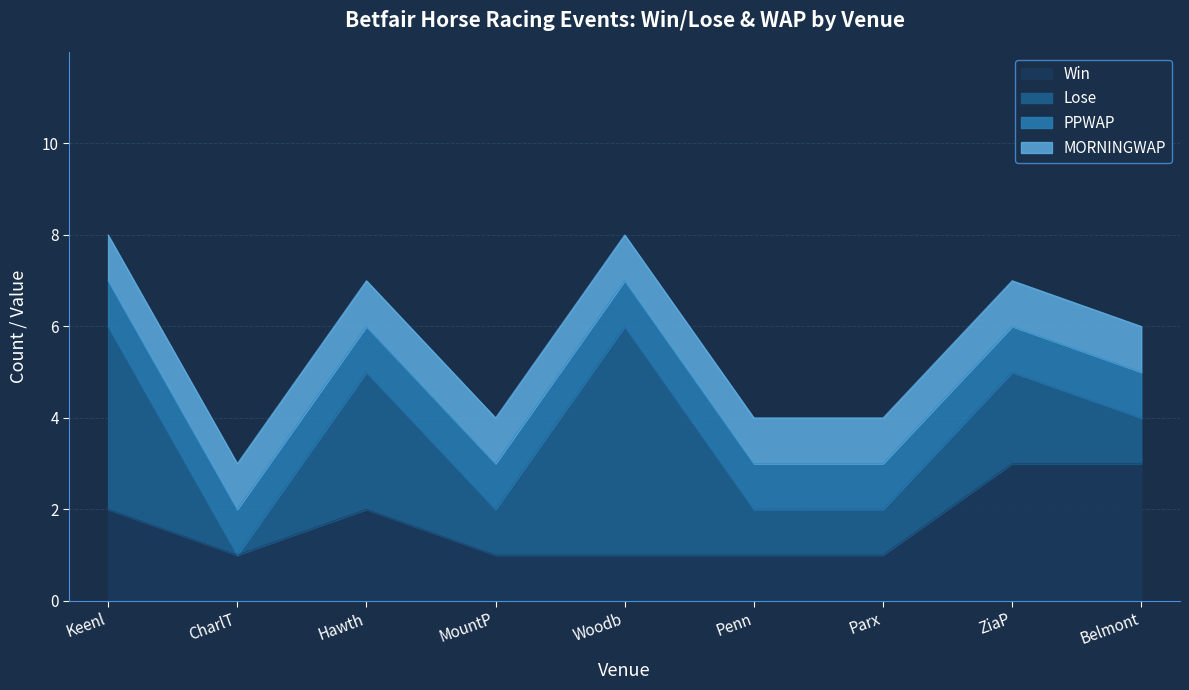

Reading right to left, what are all the values shown in this chart?

Win: 3	3	1	1	1	1	2	1	2
Lose: 1	2	1	1	5	1	3	0	4
PPWAP: 1	1	1	1	1	1	1	1	1
MORNINGWAP: 1	1	1	1	1	1	1	1	1